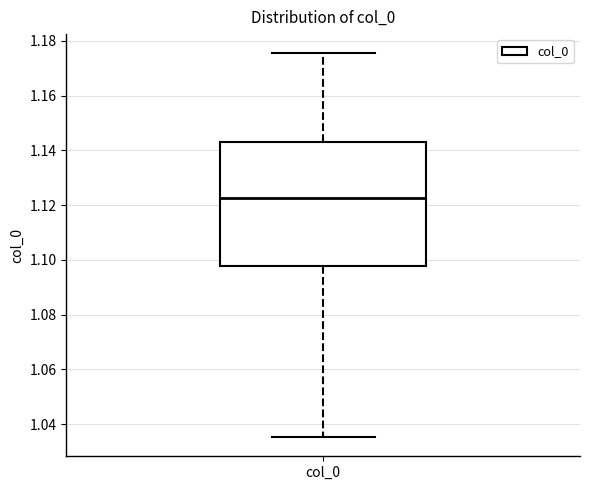

Where is the lower edge of the box for col_0 on the y-axis? The values are not printed on the chart, so give them approximately, as read against the axis.

1.098